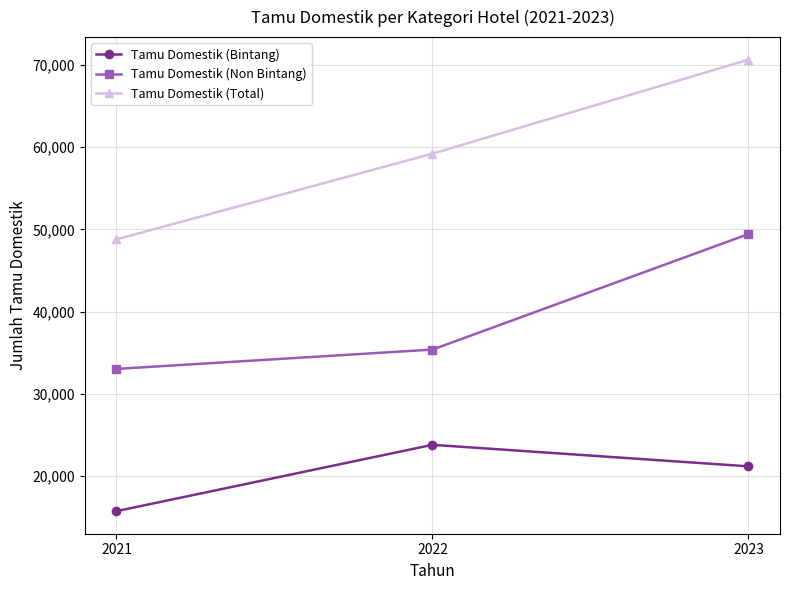

What is the average value of the Tamu Domestik (Total) series?

59535